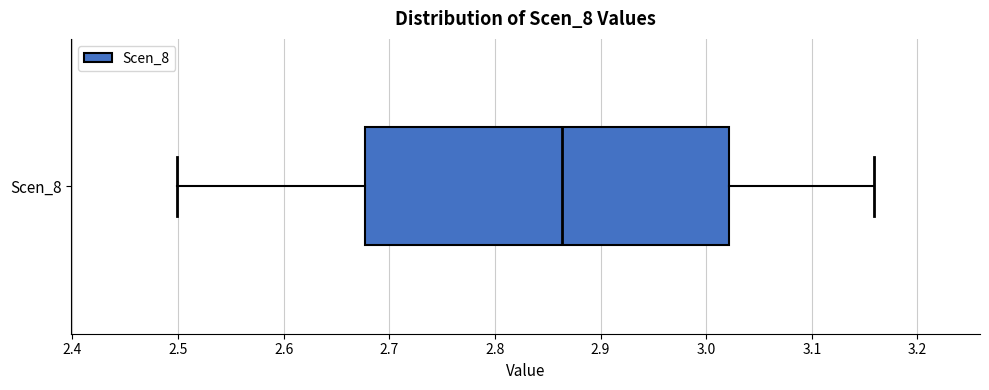

Transcribe this box plot: give where the median line is, the range the box spans, and where the two whiskers end, as read against the x-axis. The values are not printed on the chart, so give them approximately, as read against the axis.

median 2.86, box 2.68 to 3.02, whiskers 2.50 to 3.16